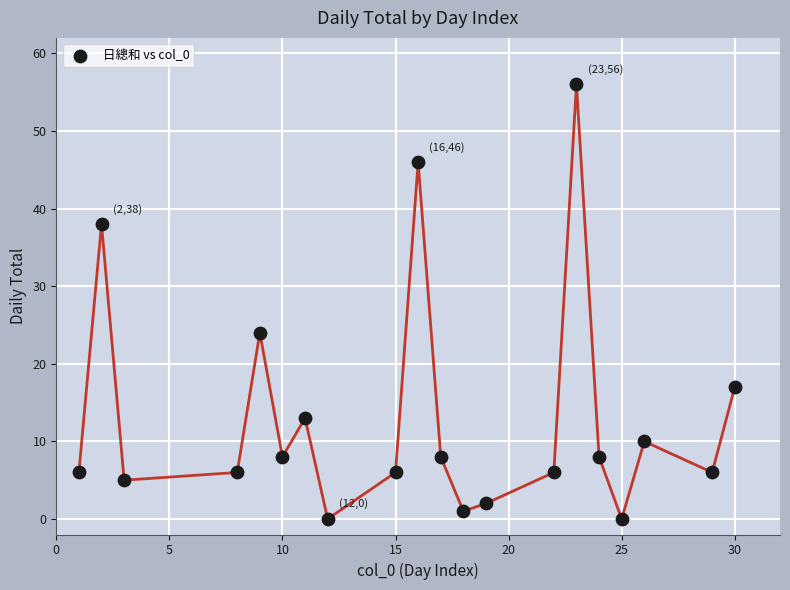

What is the range of Y values (max minus min)?

56